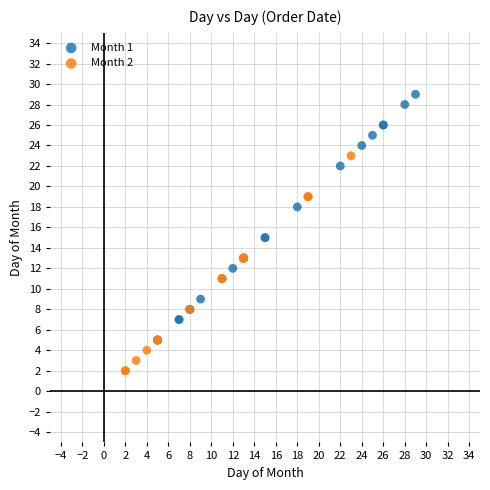

Which series contains the highest Y value?

Month 1